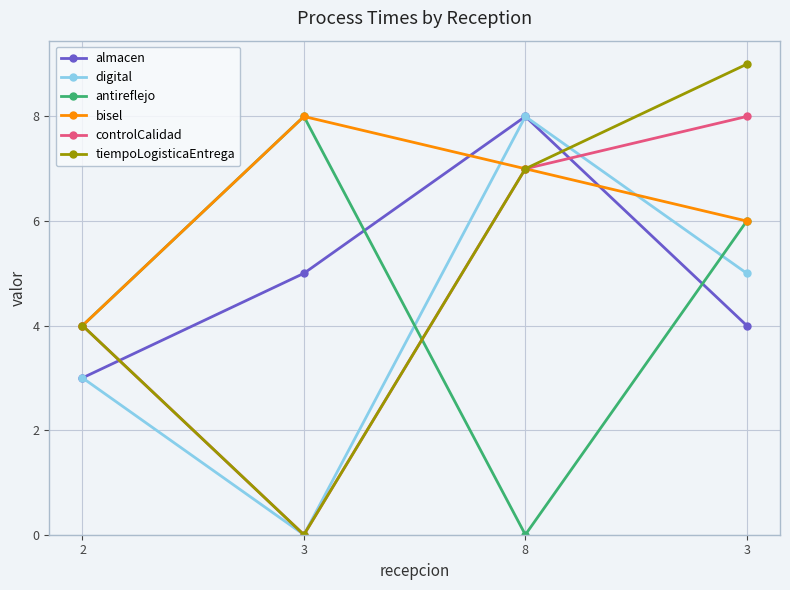

How many series are shown in this chart?

6